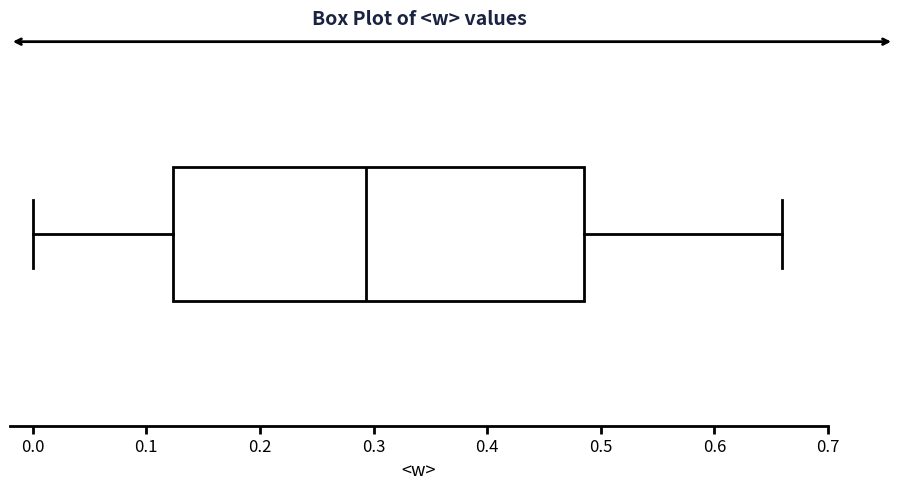

Where does the right whisker of the box end on the x-axis? The values are not printed on the chart, so give them approximately, as read against the axis.

0.66